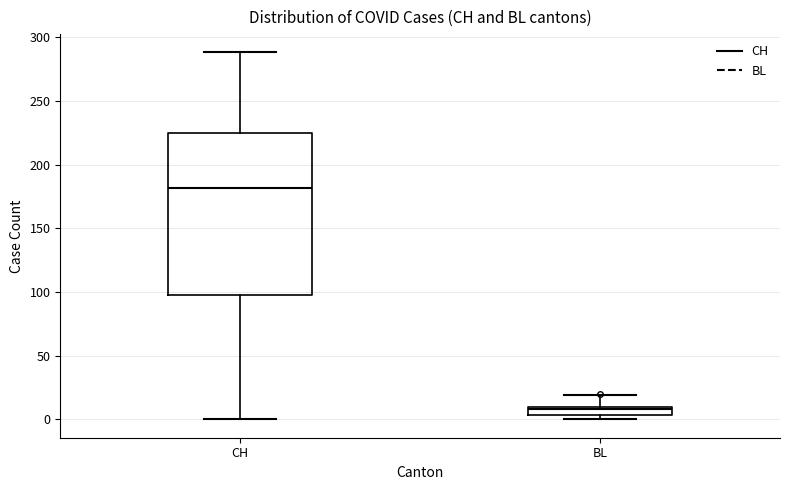

Which box's median line is the lowest?

BL